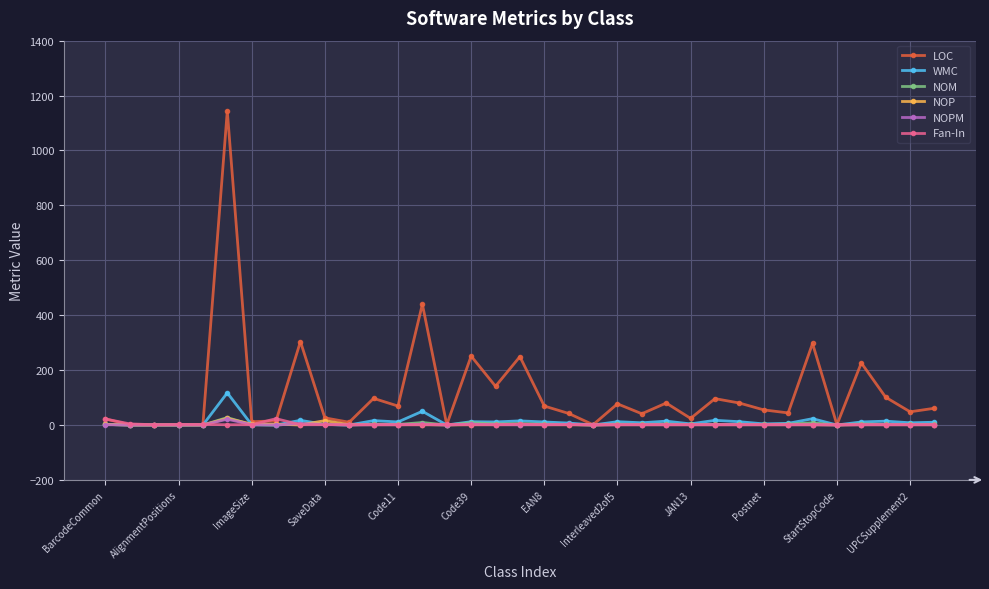

True or false: NOP has more than 1 points higher than both neighbors.

True